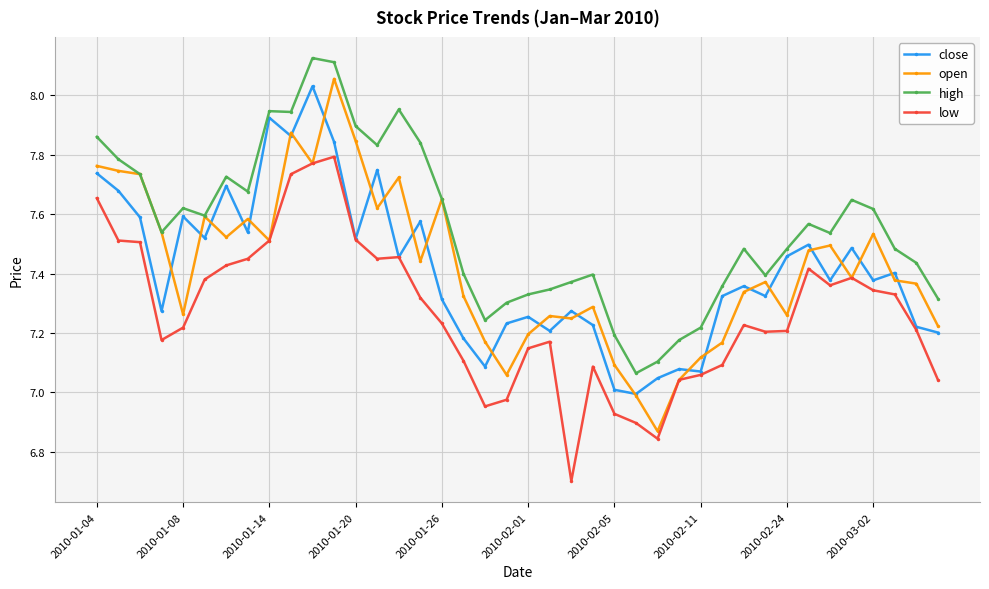

What is the smallest value displayed?

6.7